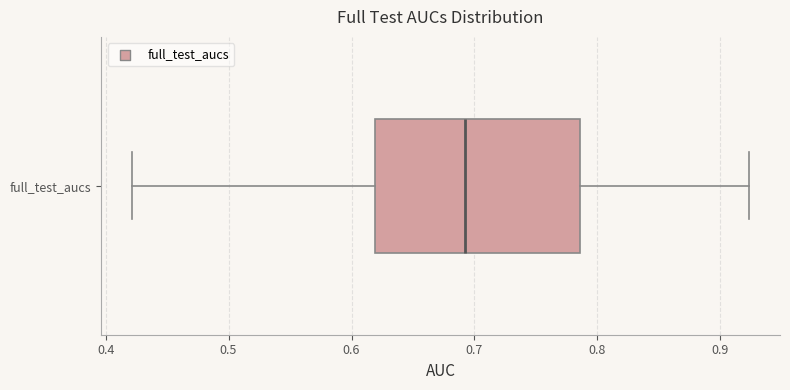

Transcribe this box plot: give where the median line is, the range the box spans, and where the two whiskers end, as read against the x-axis. The values are not printed on the chart, so give them approximately, as read against the axis.

median 0.69, box 0.62 to 0.79, whiskers 0.42 to 0.92